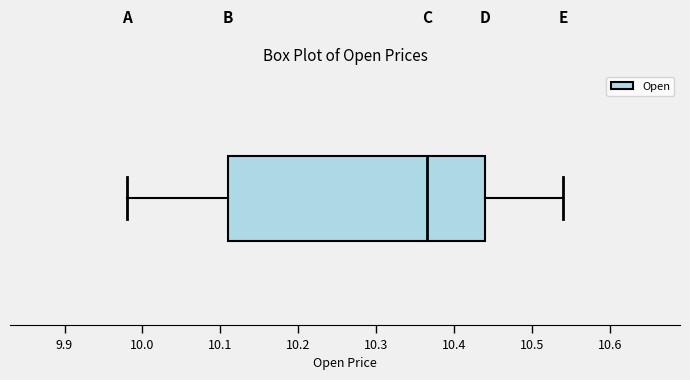

Transcribe this box plot: give where the median line is, the range the box spans, and where the two whiskers end, as read against the x-axis. The values are not printed on the chart, so give them approximately, as read against the axis.

median 10.36, box 10.11 to 10.44, whiskers 9.98 to 10.54